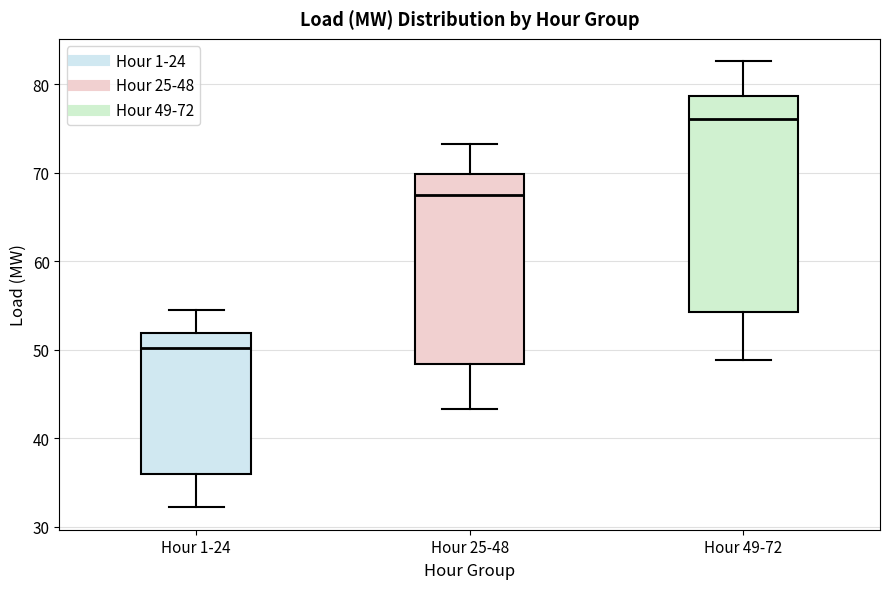

Comparing the boxes themselves (not the whiskers), which one is the tallest?

Hour 49-72